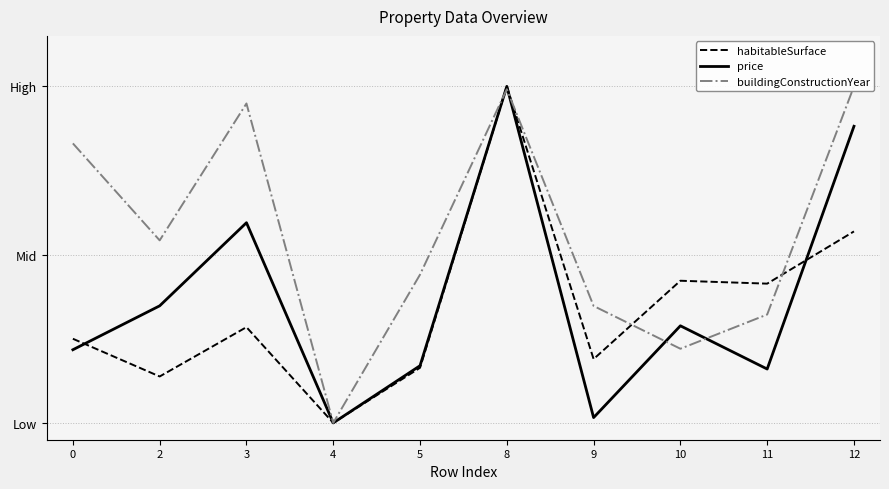

Is this an area chart (filled region under the line)?

No